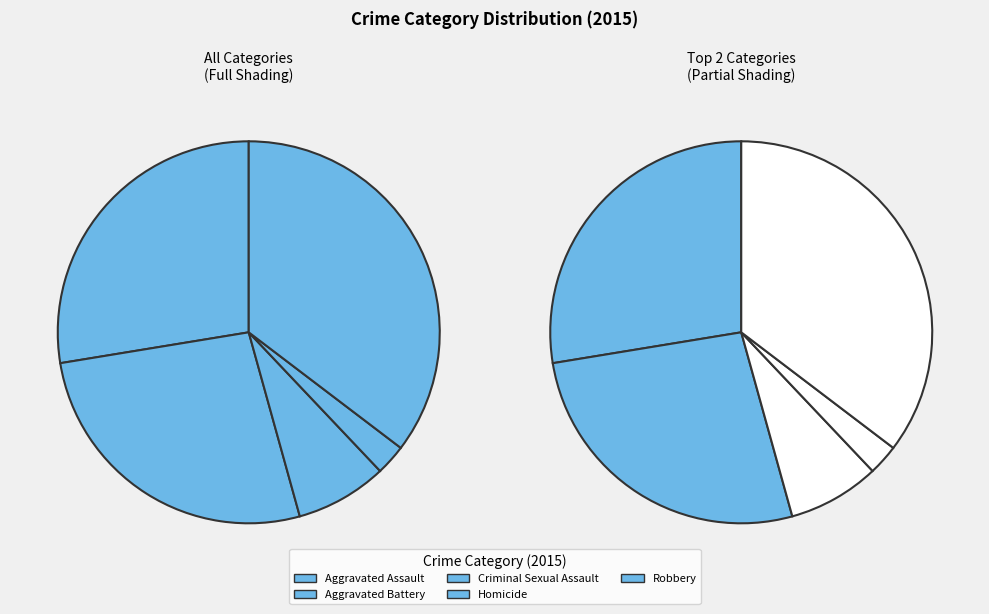

Is Aggravated Battery the majority of the pie?

No